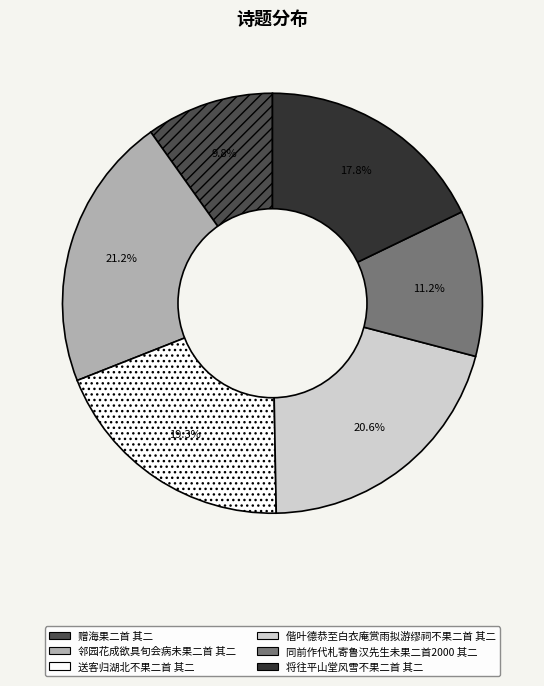

To the nearest percent, what portion does 同前作代札寄鲁汉先生未果二首2000 其二 represent?

11%